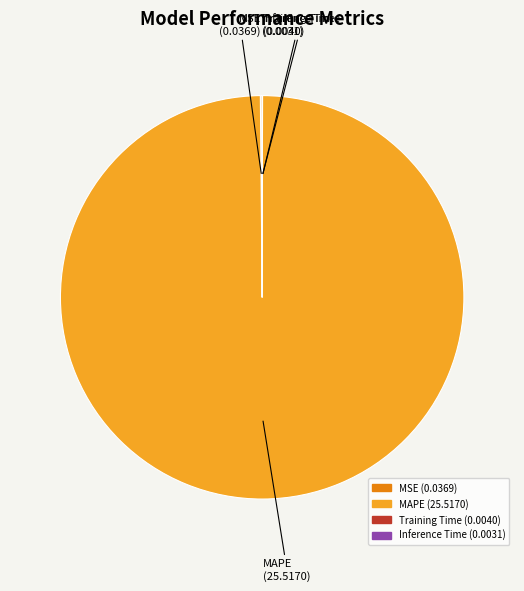

Which category has the biggest portion of the pie?

MAPE